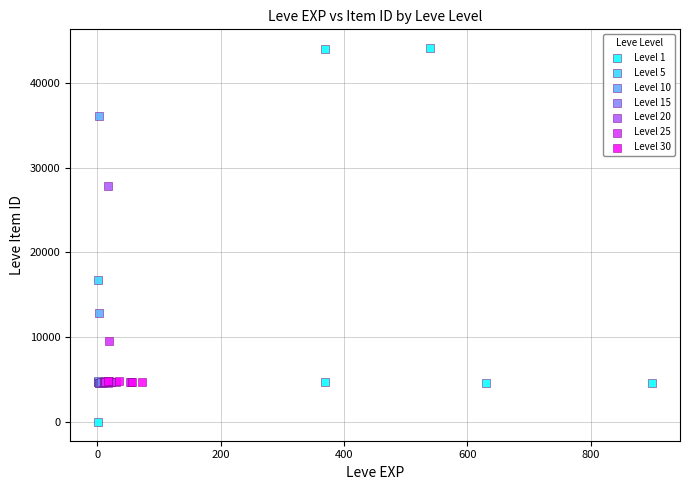

Which series reaches the maximum Y coordinate?

Level 1